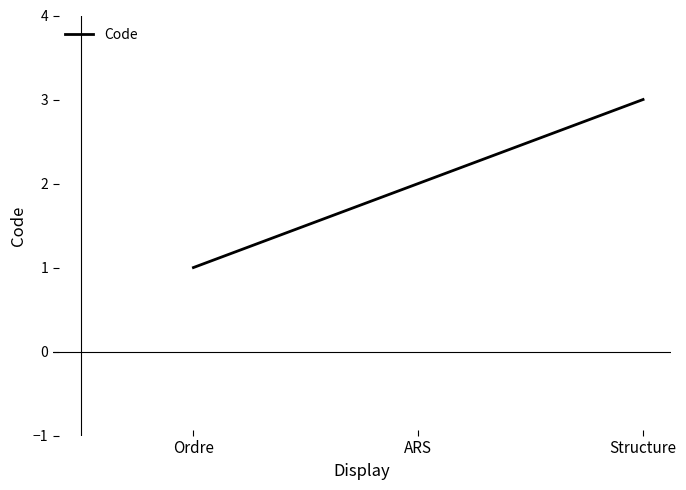

Reading right to left, transcribe all the data shown in this chart.

3	2	1